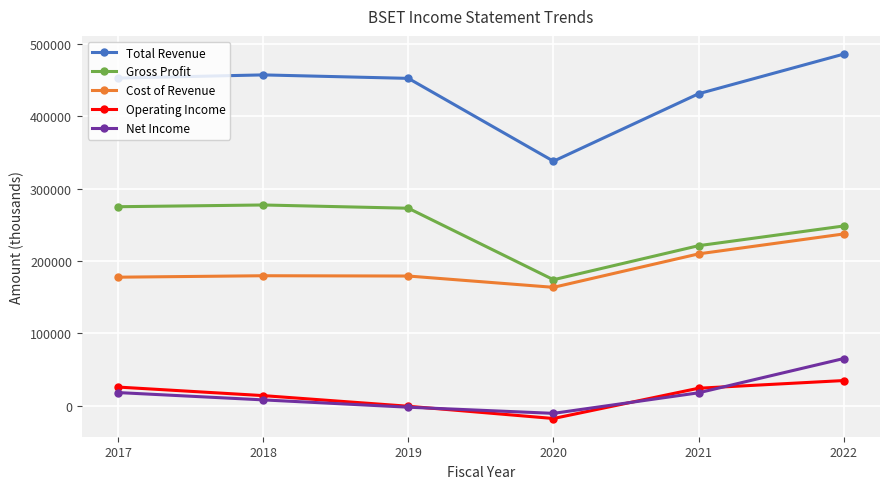

The Net Income series shows -1900 at 2019. True or false?

True